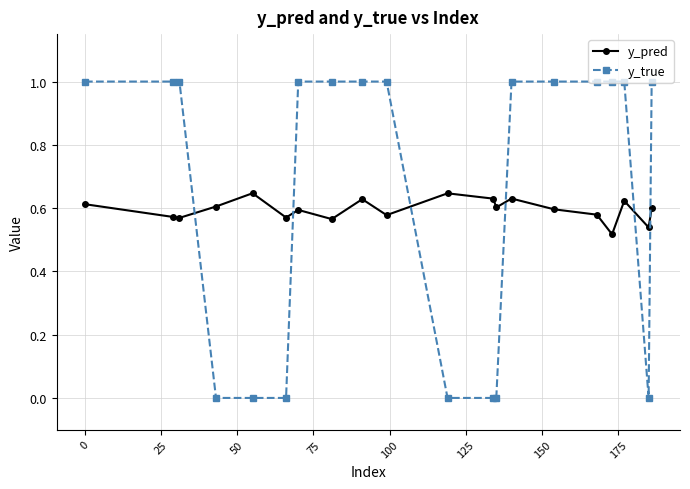

Which series has the largest range (max minus min)?

y_true